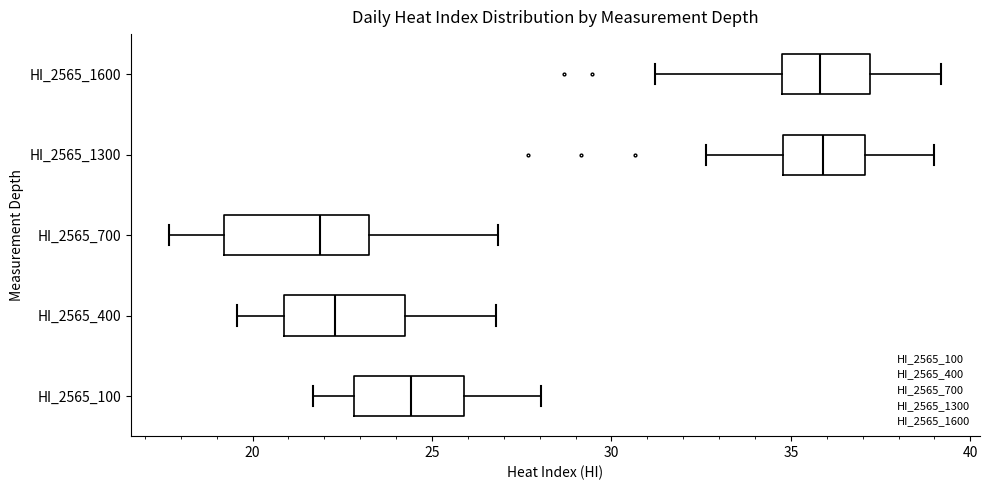

Reading bottom to top, transcribe this box plot: for each box, give where its median line is, the range the box spans, and where its two whiskers end, as read against the x-axis. The values are not printed on the chart, so give them approximately, as read against the axis.

HI_2565_100: median 24.5, box 23.0 to 26.0, whiskers 21.5 to 28.0
HI_2565_400: median 22.5, box 21.0 to 24.0, whiskers 19.5 to 27.0
HI_2565_700: median 22.0, box 19.0 to 23.0, whiskers 17.5 to 27.0
HI_2565_1300: median 36.0, box 35.0 to 37.0, whiskers 32.5 to 39.0
HI_2565_1600: median 36.0, box 34.5 to 37.0, whiskers 31.0 to 39.0